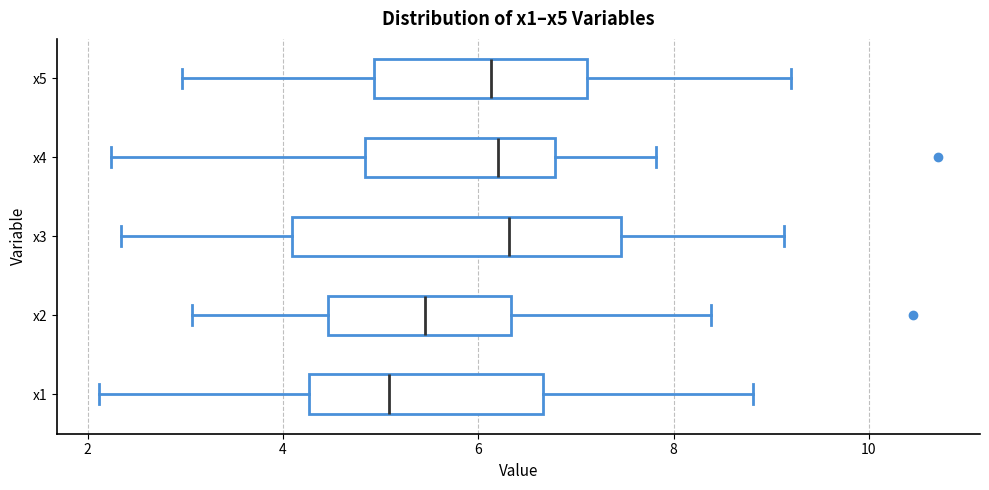

Where is the left edge of the box for x2 on the x-axis? The values are not printed on the chart, so give them approximately, as read against the axis.

4.4